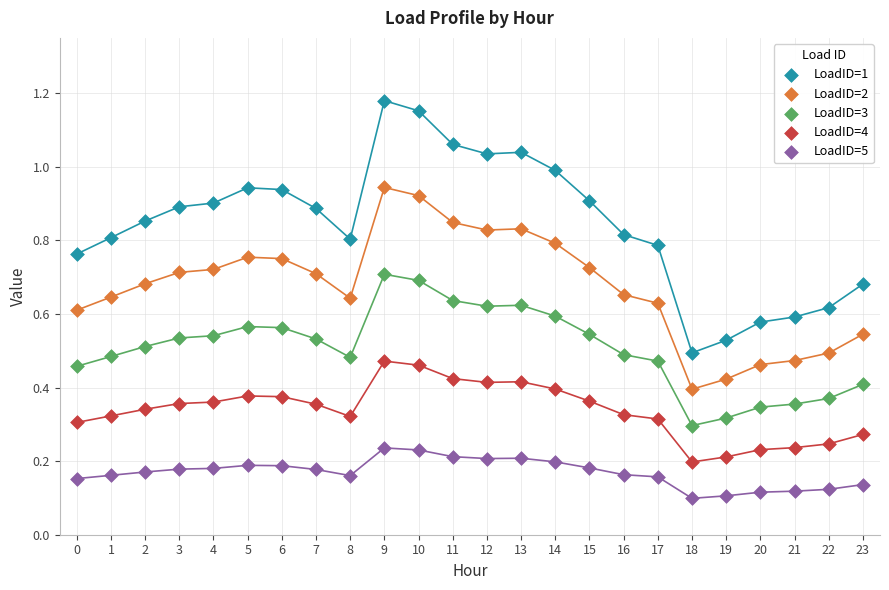

Which series contains the lowest Y value?

LoadID=5